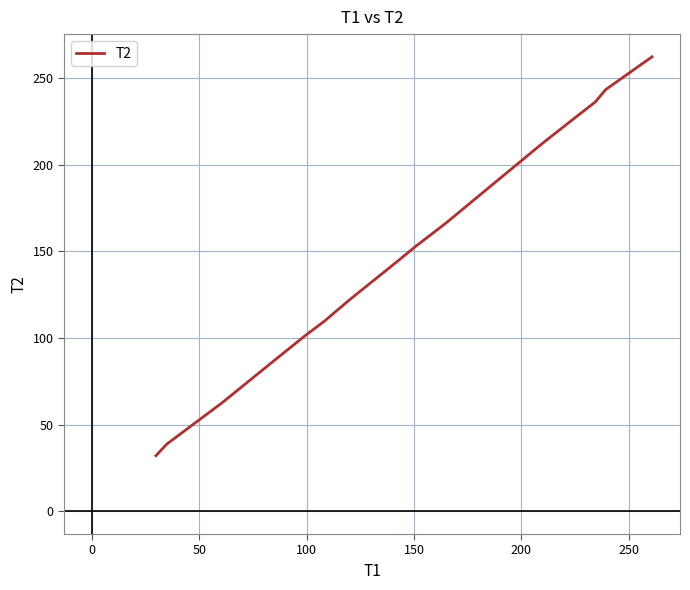

What is the difference between the maximum and minimum values?

230.2